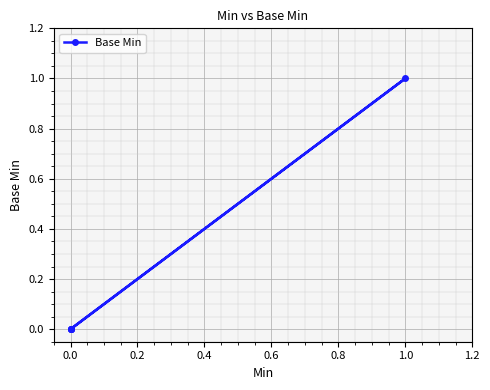

How many data points are above 0?

1